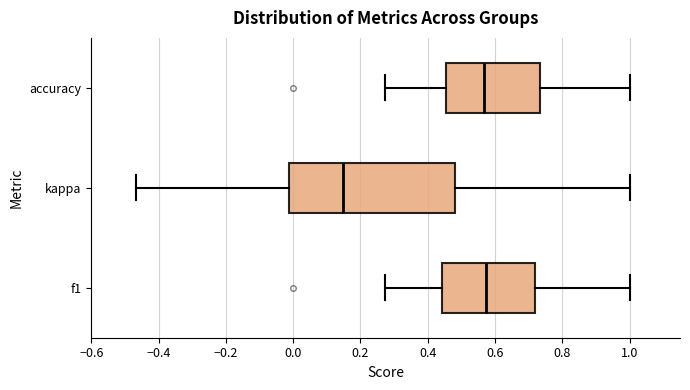

Reading bottom to top, transcribe this box plot: for each box, give where its median line is, the range the box spans, and where its two whiskers end, as read against the x-axis. The values are not printed on the chart, so give them approximately, as read against the axis.

f1: median 0.58, box 0.44 to 0.72, whiskers 0.28 to 1.00
kappa: median 0.14, box -0.02 to 0.48, whiskers -0.46 to 1.00
accuracy: median 0.56, box 0.46 to 0.74, whiskers 0.28 to 1.00